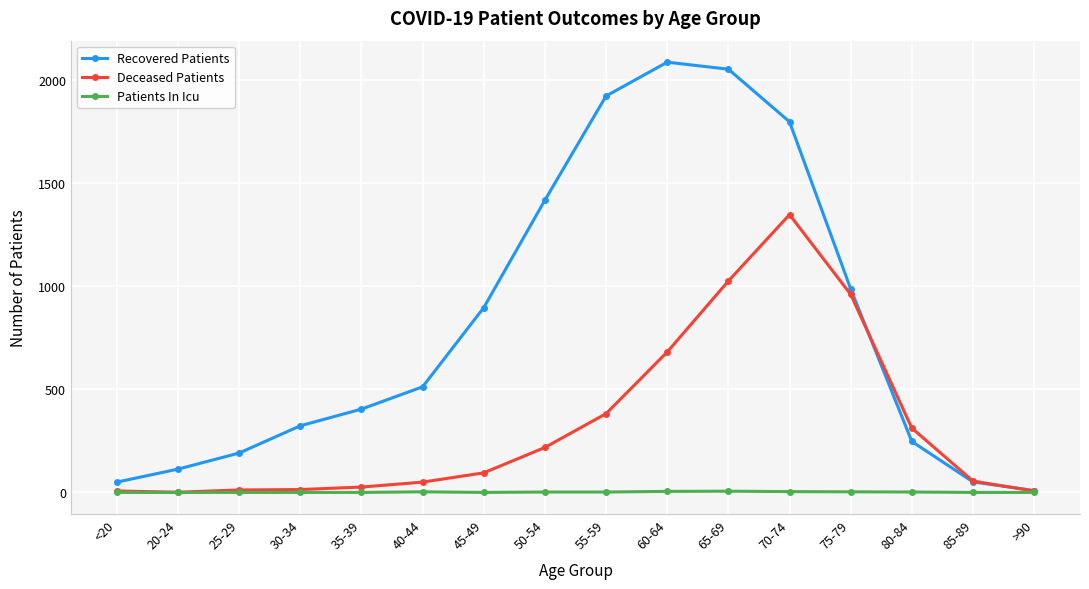

Read the Patients In Icu value at 55-59.

2